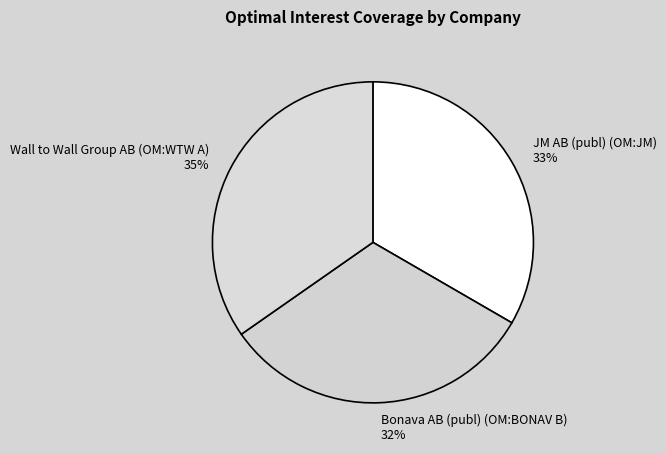

Rank the categories by value from lowest to highest.

Bonava AB (publ) (OM:BONAV B), JM AB (publ) (OM:JM), Wall to Wall Group AB (OM:WTW A)